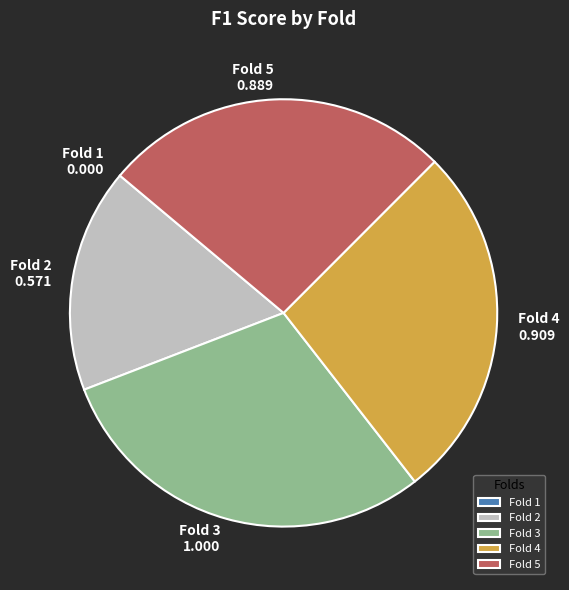

Is it true that Fold 4 is 22% of the pie?

False